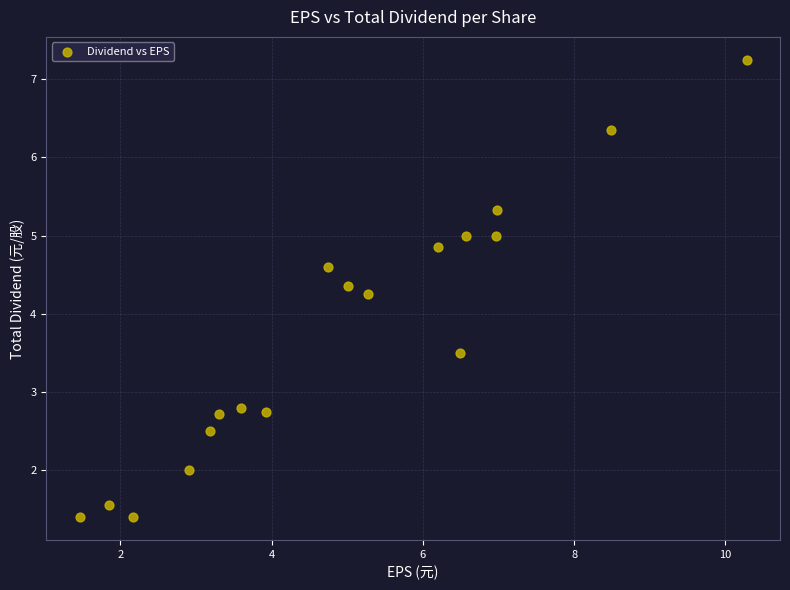

What is the range of X values (max minus min)?

8.8